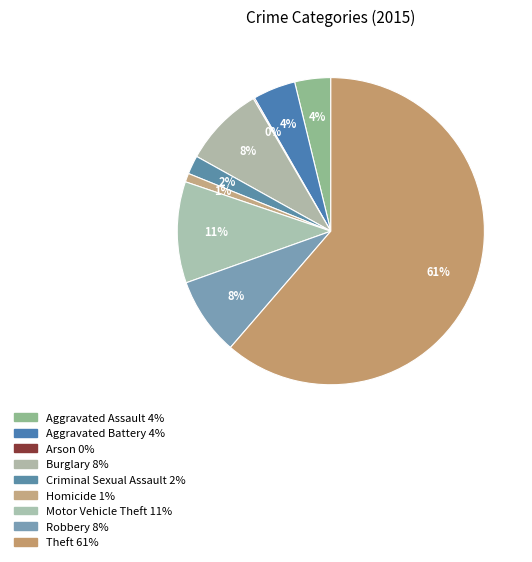

To the nearest percent, what percentage of the pie is Homicide?

1%